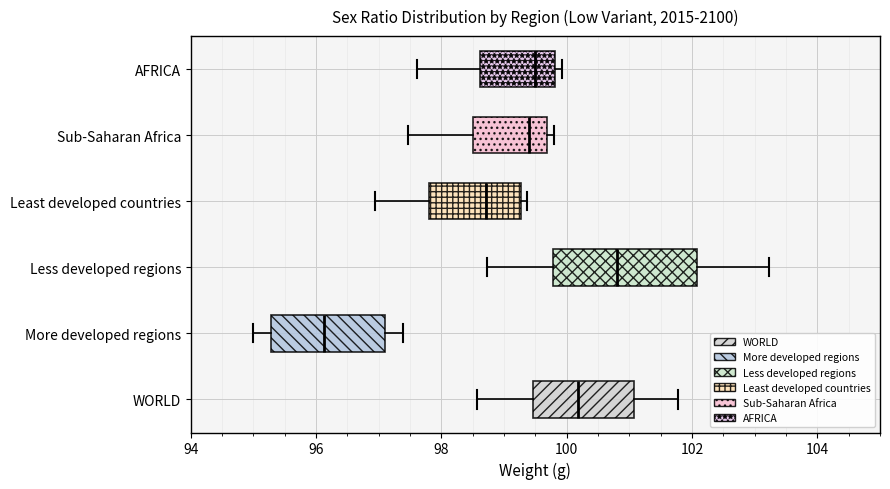

Reading bottom to top, read every box against the x-axis: the position of its median line, the range the box covers, and the ends of its whiskers. The values are not printed on the chart, so give them approximately, as read against the axis.

WORLD: median 100.2, box 99.4 to 101.0, whiskers 98.6 to 101.8
More developed regions: median 96.2, box 95.2 to 97.0, whiskers 95.0 to 97.4
Less developed regions: median 100.8, box 99.8 to 102.0, whiskers 98.8 to 103.2
Least developed countries: median 98.8, box 97.8 to 99.2, whiskers 97.0 to 99.4
Sub-Saharan Africa: median 99.4, box 98.6 to 99.6, whiskers 97.4 to 99.8
AFRICA: median 99.6, box 98.6 to 99.8, whiskers 97.6 to 100.0